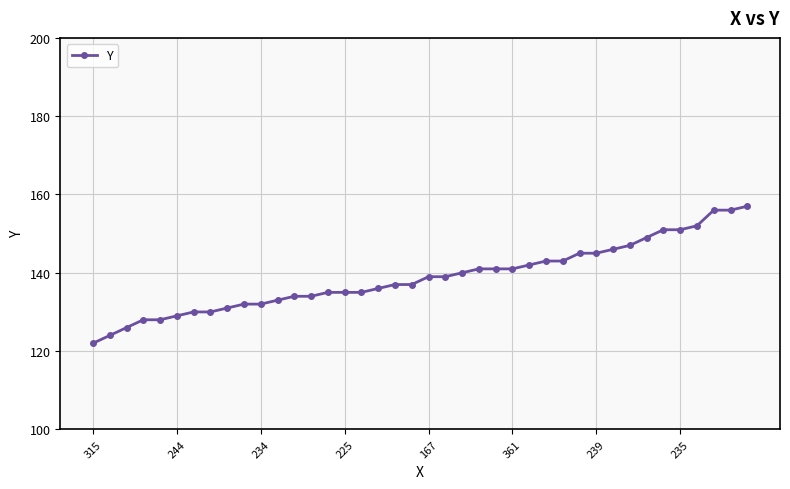

What is the difference between the maximum and minimum values?

35